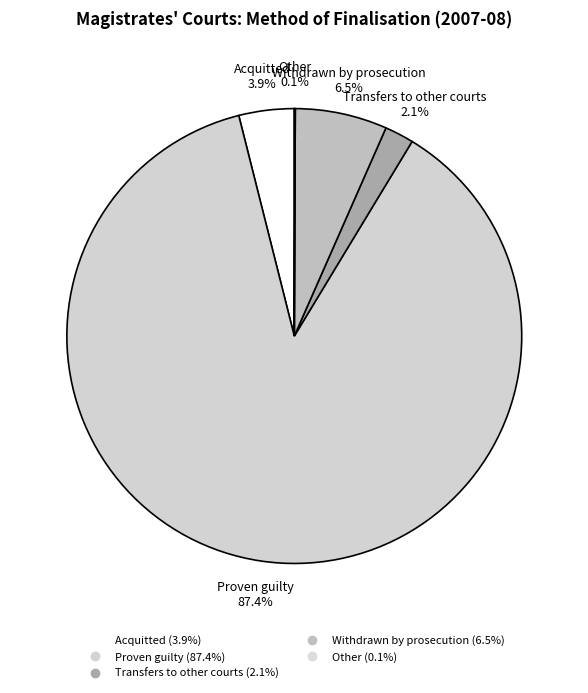

How many slices are in this pie chart?

5